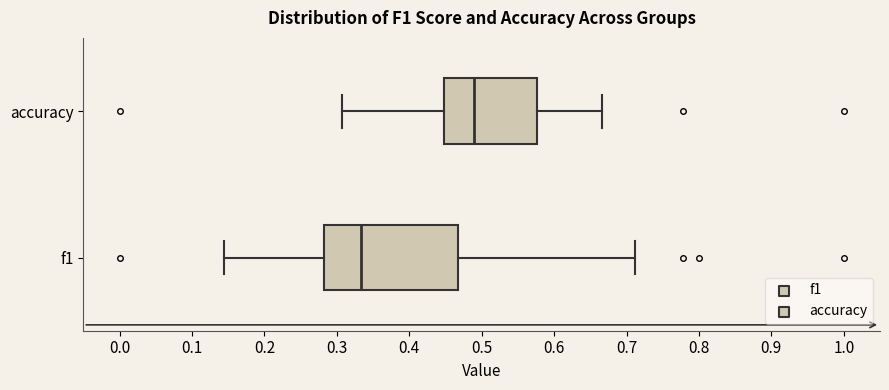

Reading bottom to top, read every box against the x-axis: the position of its median line, the range the box covers, and the ends of its whiskers. The values are not printed on the chart, so give them approximately, as read against the axis.

f1: median 0.33, box 0.28 to 0.47, whiskers 0.14 to 0.71
accuracy: median 0.49, box 0.45 to 0.58, whiskers 0.31 to 0.67